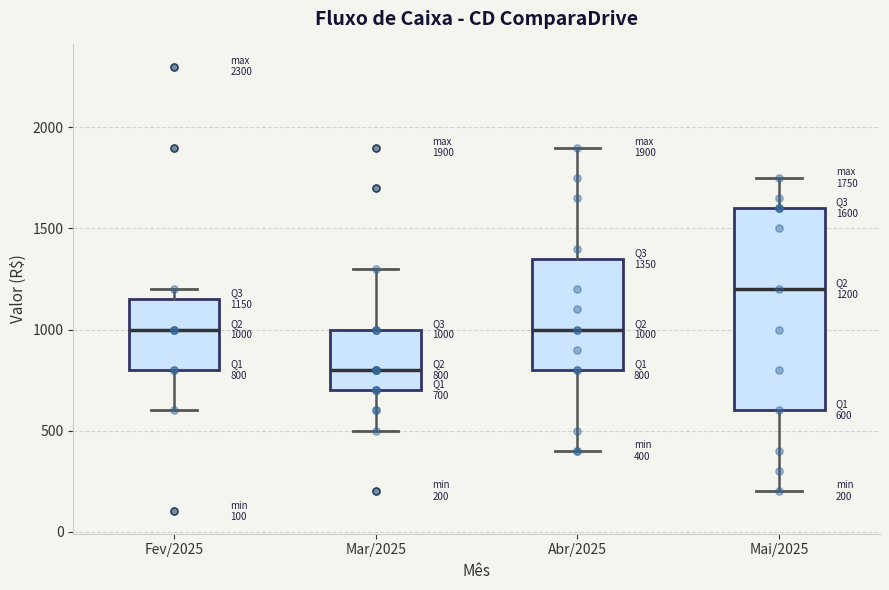

Comparing the boxes themselves (not the whiskers), which one is the tallest?

Mai/2025